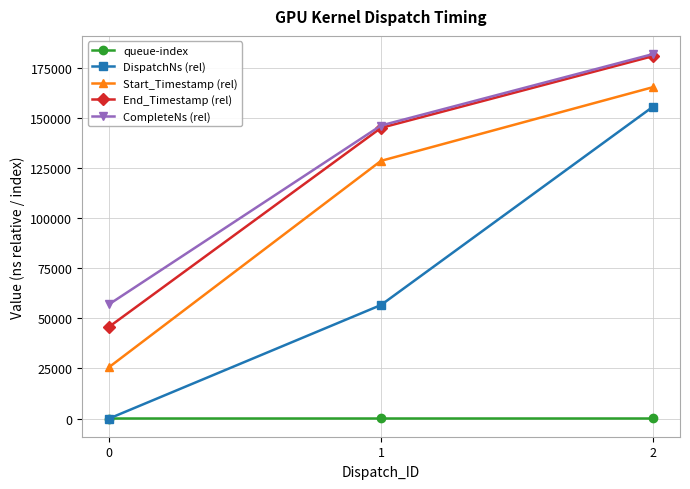

What is the highest value of the queue-index series?

4